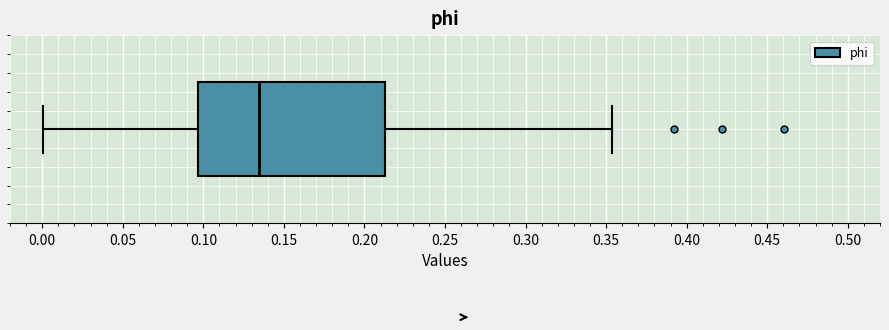

Transcribe this box plot: give where the median line is, the range the box spans, and where the two whiskers end, as read against the x-axis. The values are not printed on the chart, so give them approximately, as read against the axis.

median 0.135, box 0.095 to 0.215, whiskers 0.000 to 0.355